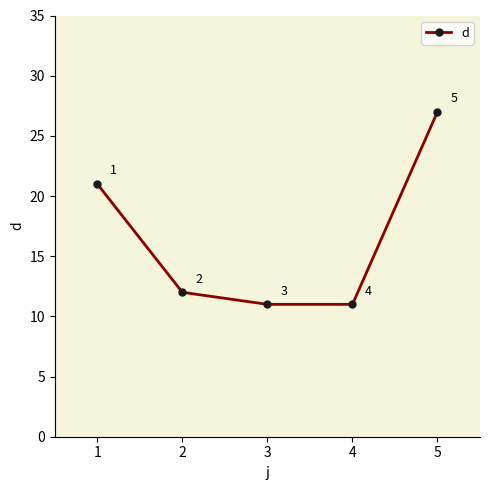

What is the approximate value at 3?

11